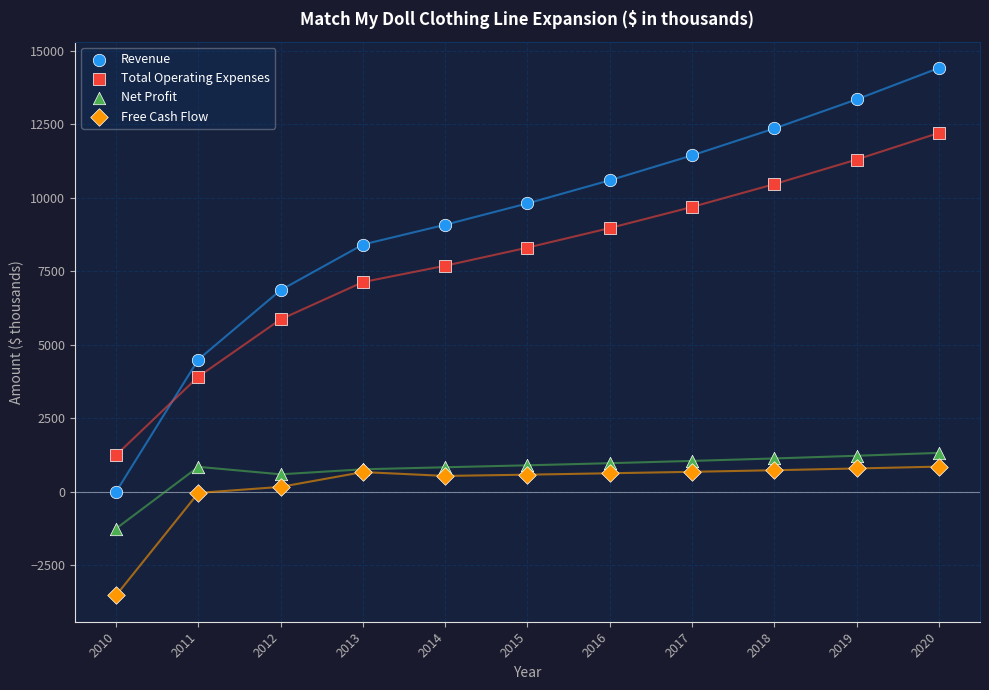

Which series reaches the minimum Y coordinate?

Free Cash Flow